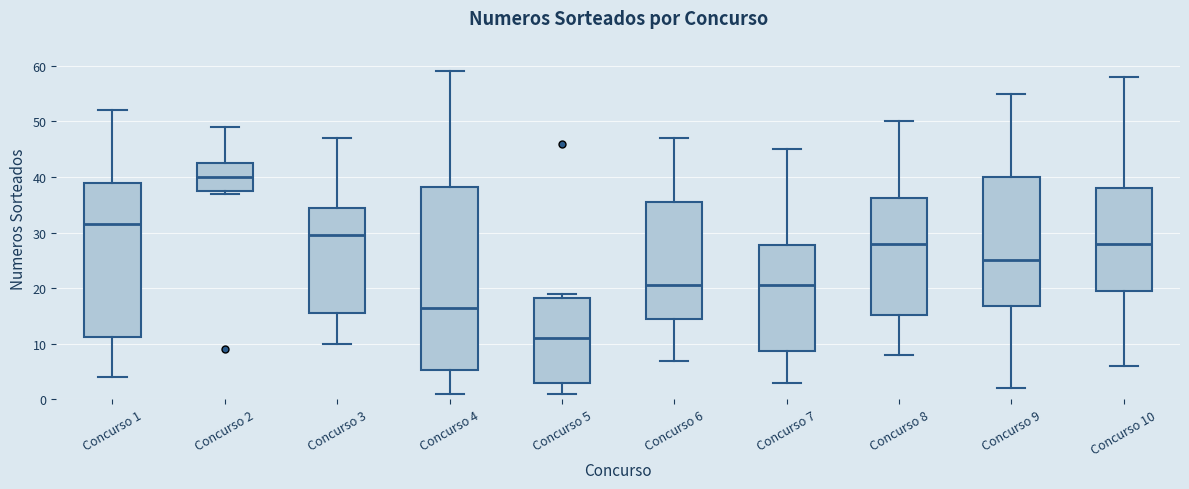

Comparing the boxes themselves (not the whiskers), which one is the tallest?

Concurso 4